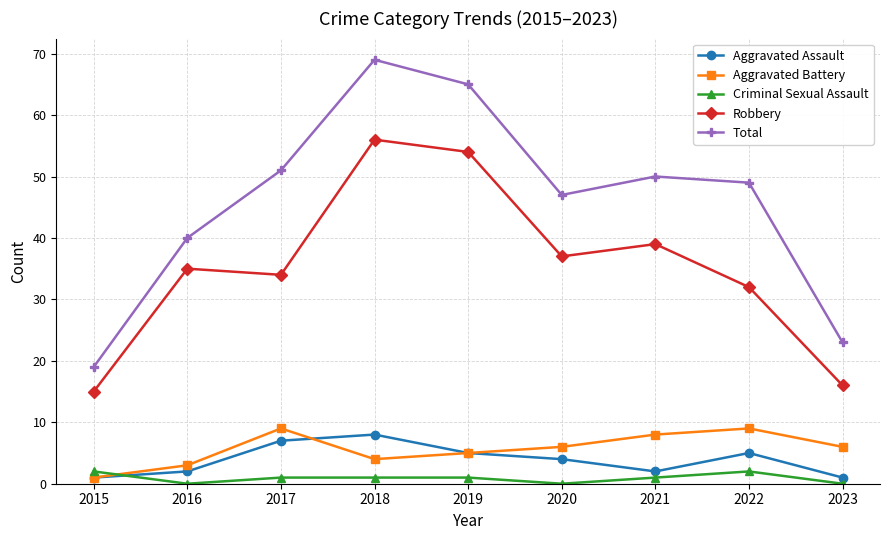

What is the difference between the maximum and minimum values in the Total series?

50